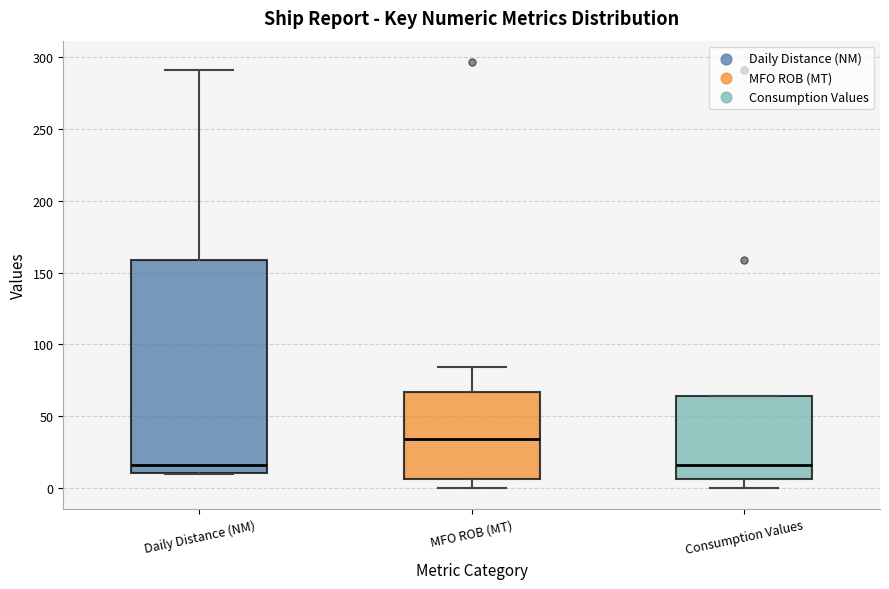

Reading left to right, transcribe this box plot: for each box, give where its median line is, the range the box spans, and where its two whiskers end, as read against the y-axis. The values are not printed on the chart, so give them approximately, as read against the axis.

Daily Distance (NM): median 15, box 10 to 160, whiskers 10 to 290
MFO ROB (MT): median 35, box 5 to 65, whiskers 0 to 85
Consumption Values: median 15, box 5 to 65, whiskers 0 to 65